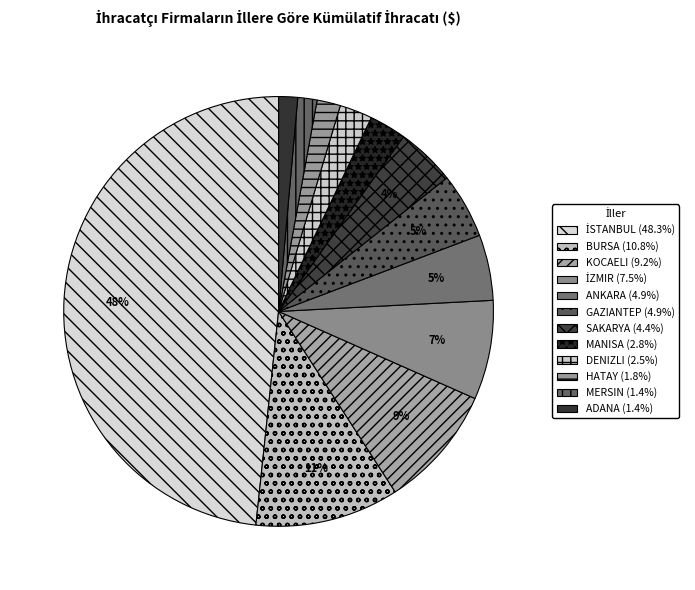

The BURSA slice represents 11% of the pie. True or false?

True